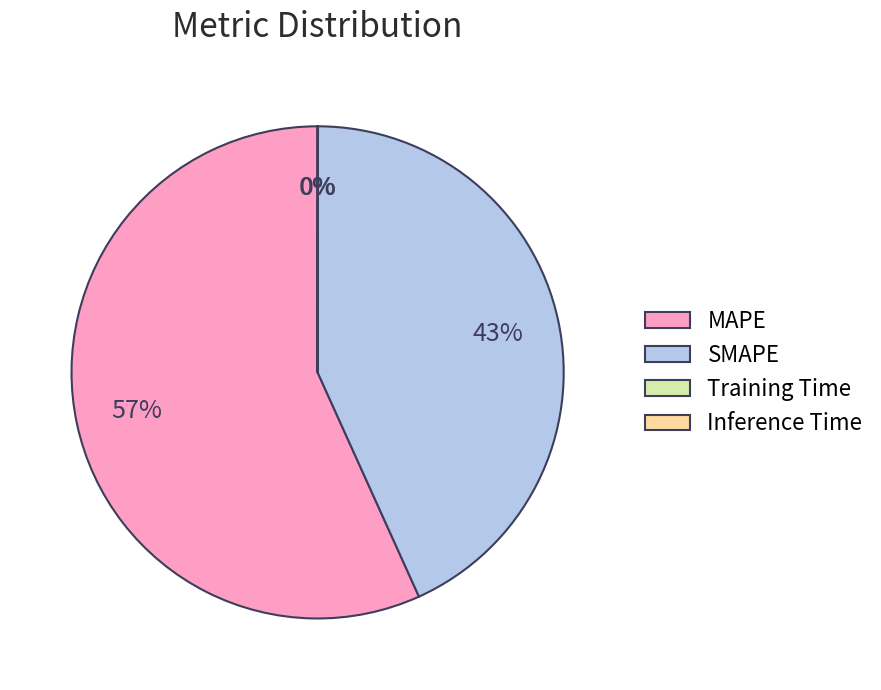

True or false: SMAPE accounts for 37% of the total.

False